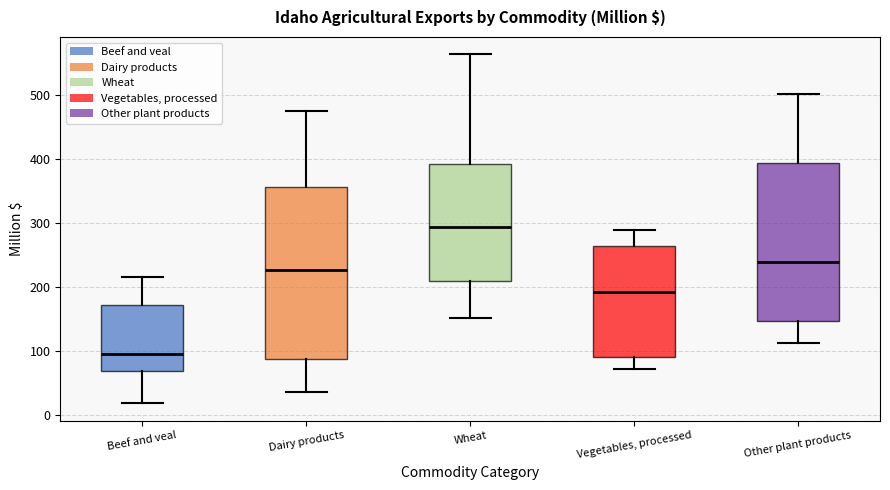

Which box is the tallest, from its lower edge to its upper edge?

Dairy products